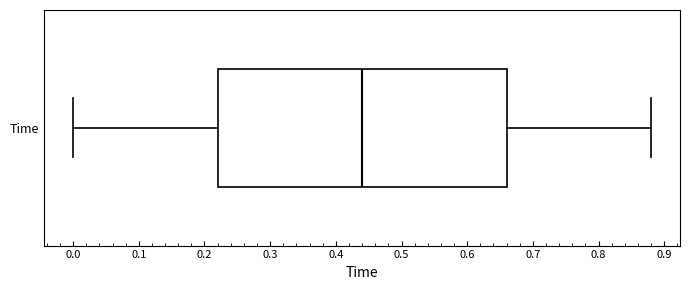

Where is the right edge of the box for Time on the x-axis? The values are not printed on the chart, so give them approximately, as read against the axis.

0.66